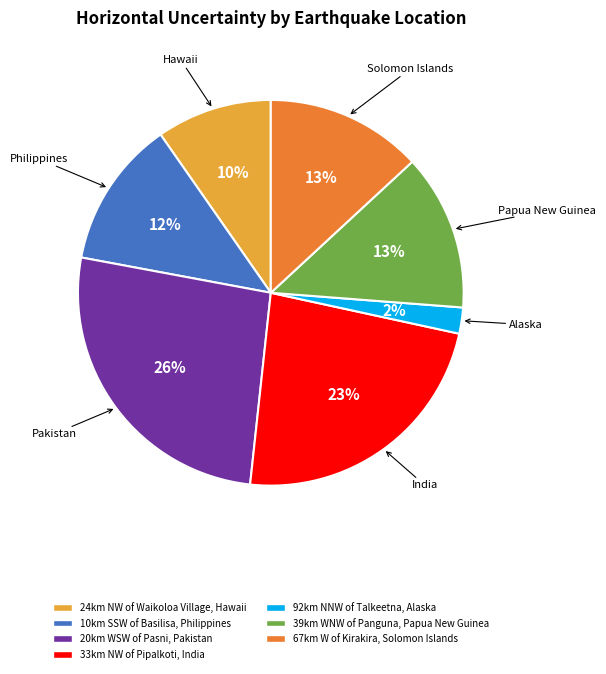

Do 92km NNW of Talkeetna, Alaska and 10km SSW of Basilisa, Philippines together represent more than half of the pie?

No